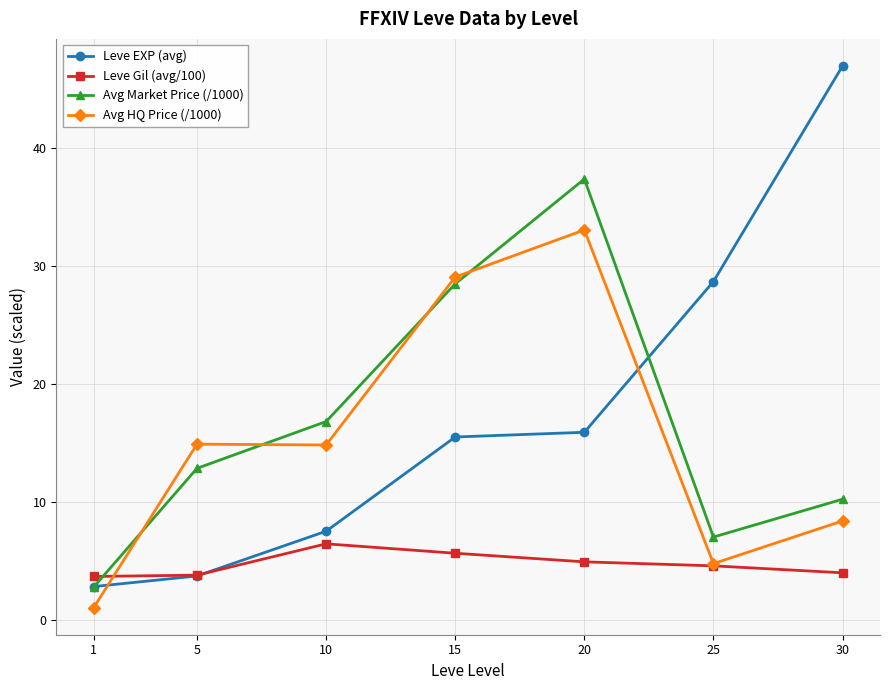

Which series has the largest total across all categories?

Leve EXP (avg)